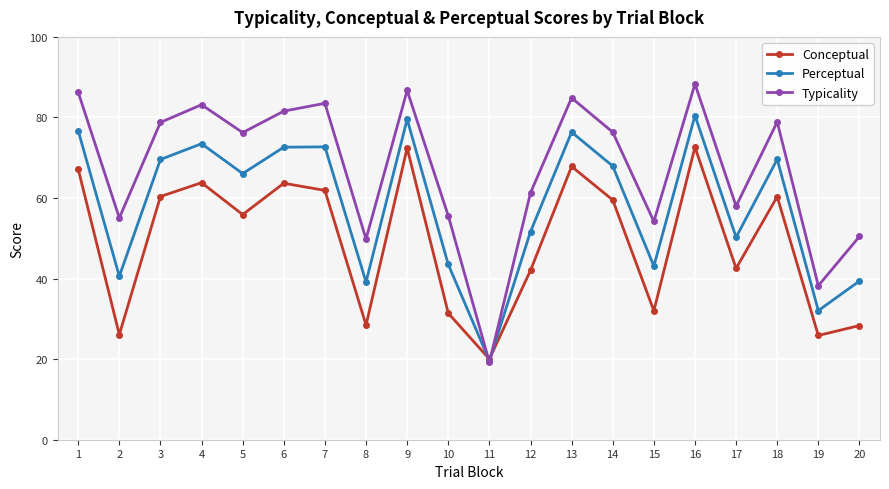

What is the average value of the Perceptual series?

58.2